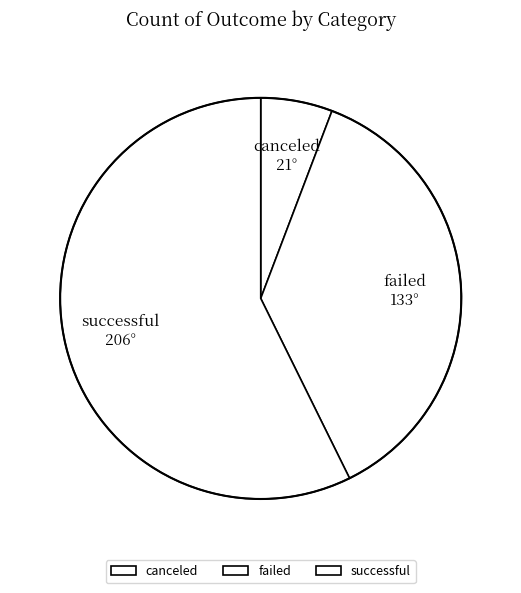

Approximately how many times larger is the value at canceled compared to successful?

0.1